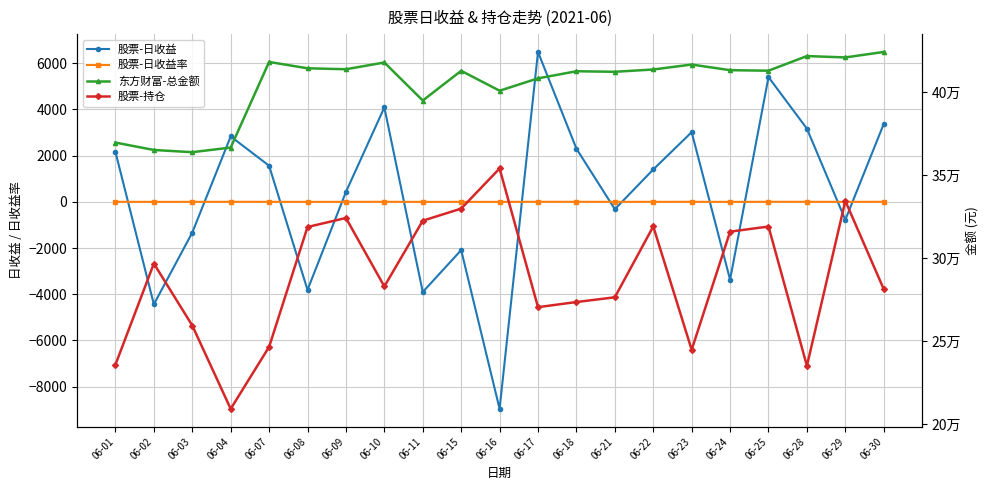

At which category is the sum across all series the highest?

06-29